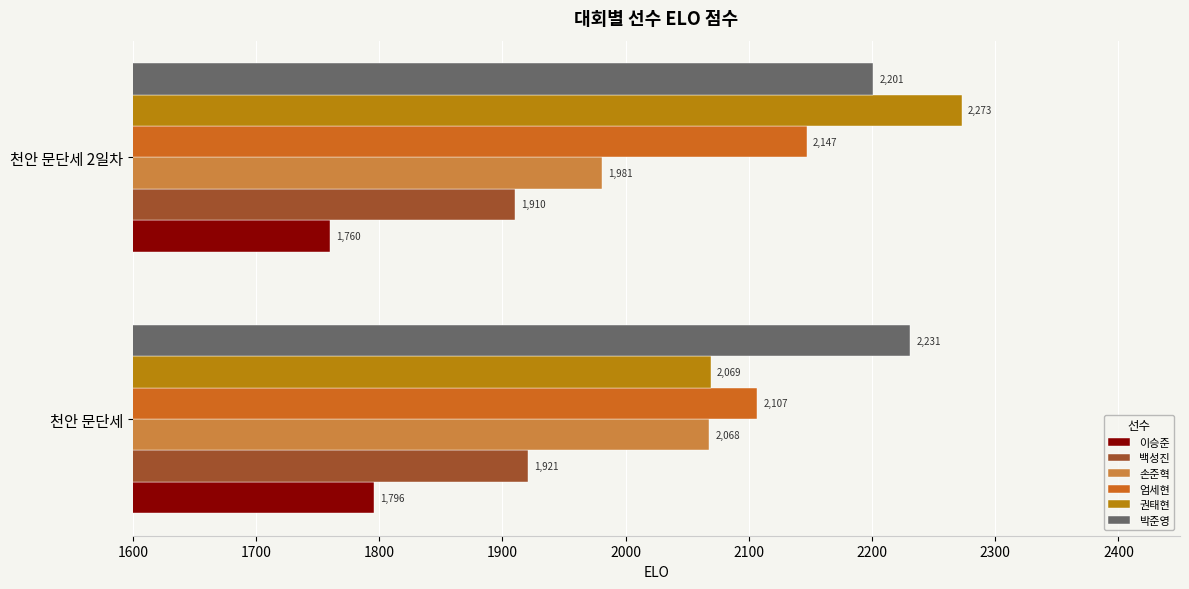

What is the difference between the maximum and minimum values in the 엄세현 series?

40